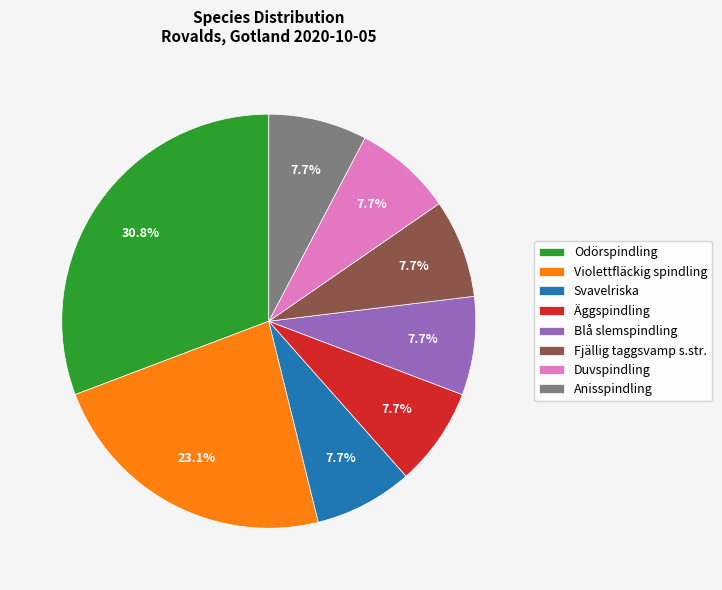

Is it true that Anisspindling is 8% of the pie?

True